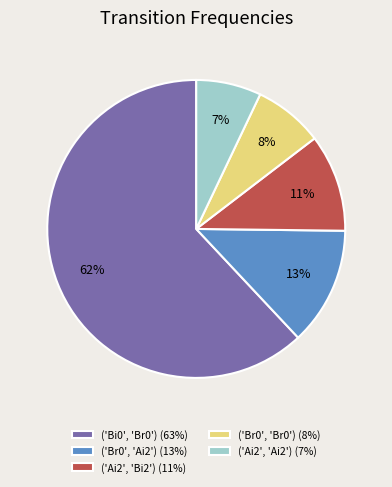

What percentage is the ('Ai2', 'Ai2') (7%) slice, to the nearest percent?

7%